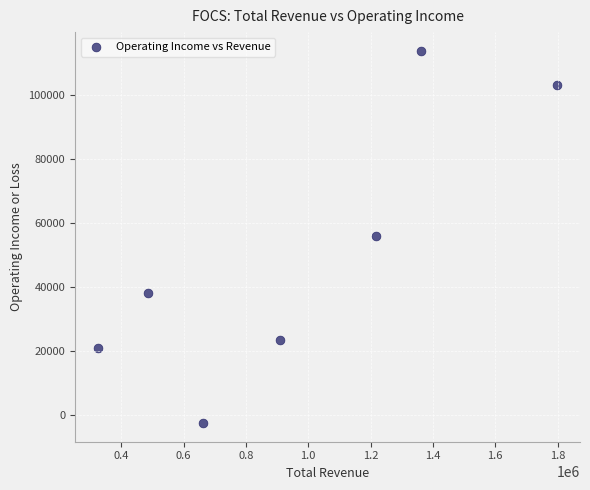

What is the range of X values (max minus min)?

1472400